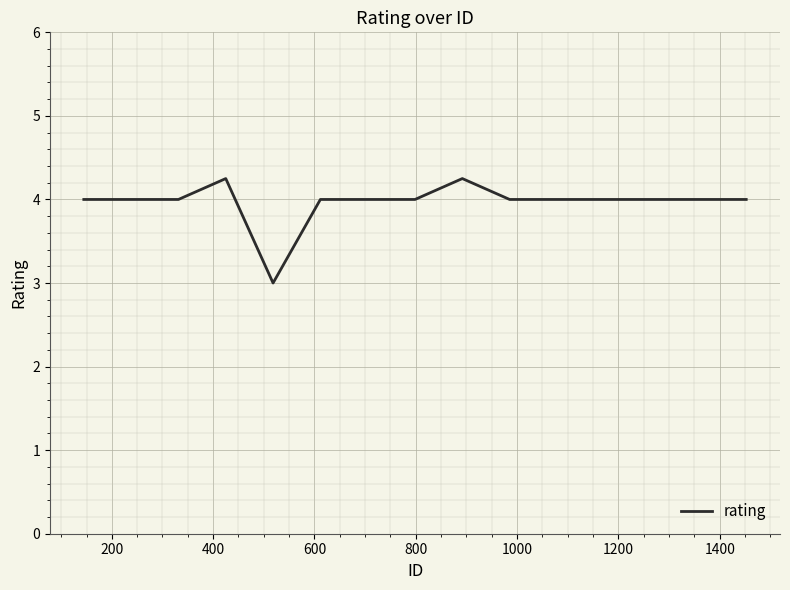

What is the minimum value shown in the chart?

3.0